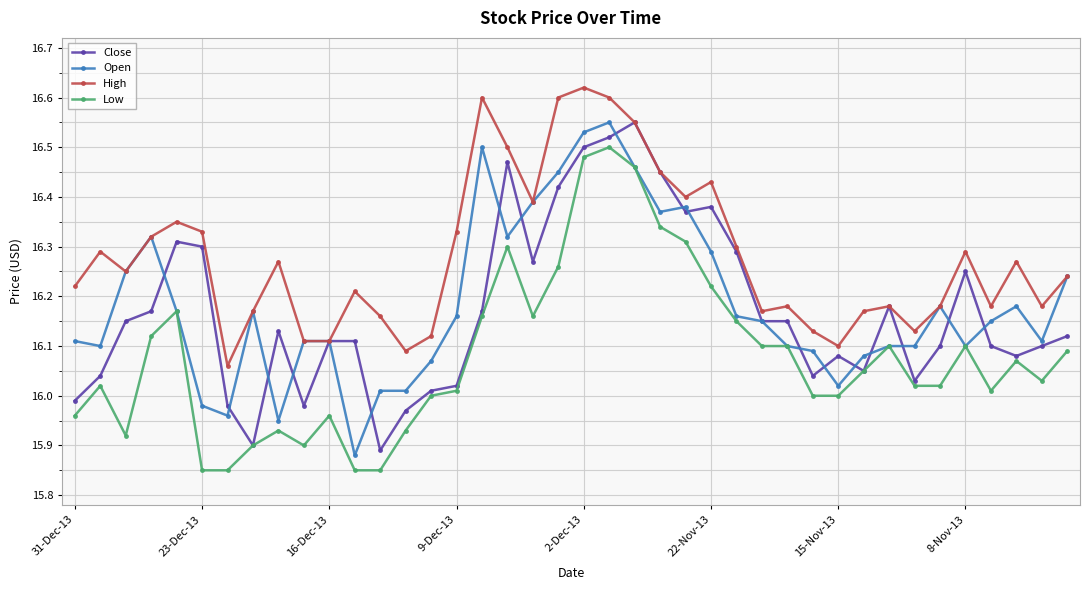

True or false: Low has more than 0 interior local peaks.

True